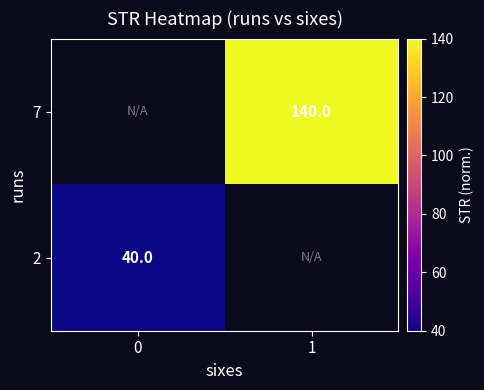

Is it true that 7 equals 140 at 1?

True